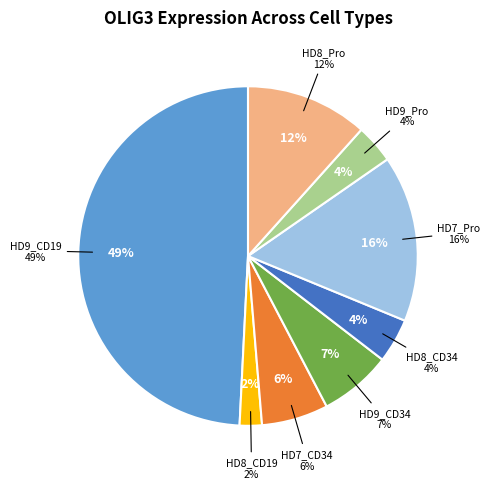

What percentage is NOT represented by HD7_Pro?

84.1%